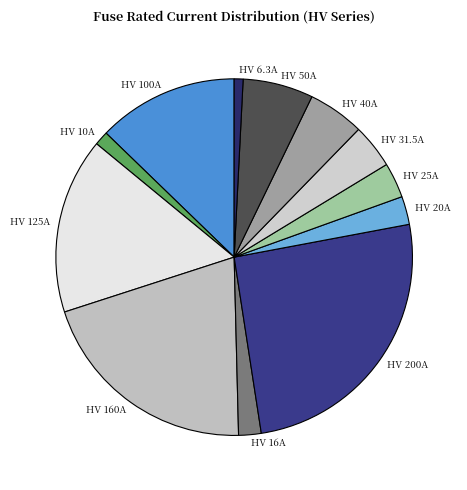

Is it true that HV 10A is 11% of the pie?

False